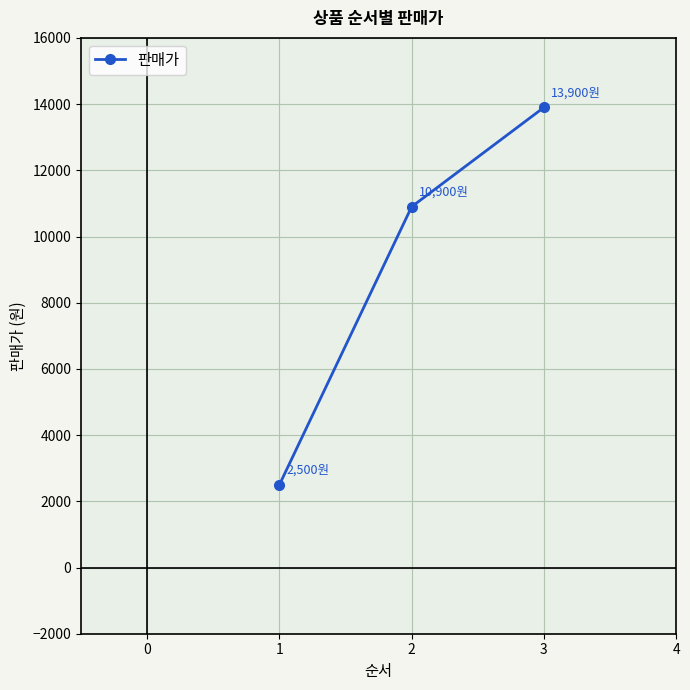

Which category has the highest value across all series?

3